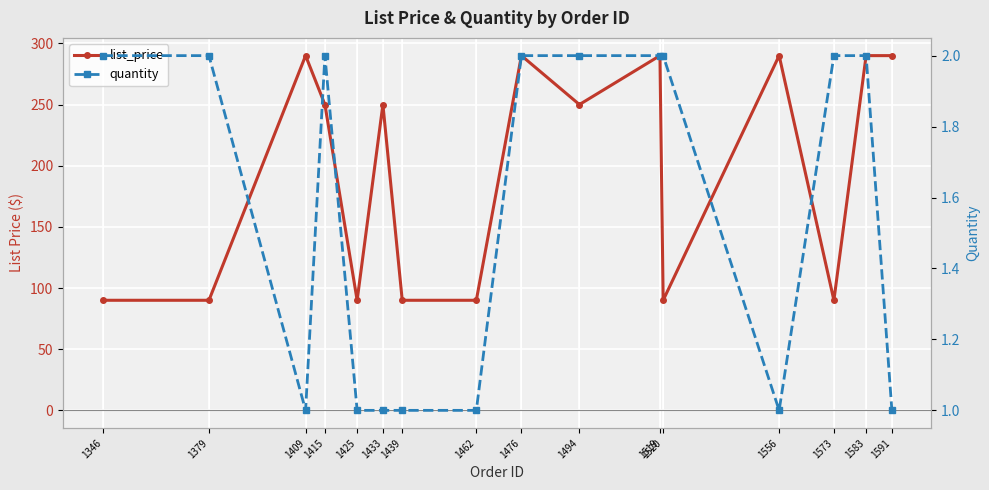

True or false: quantity and list_price cross at least once.

False